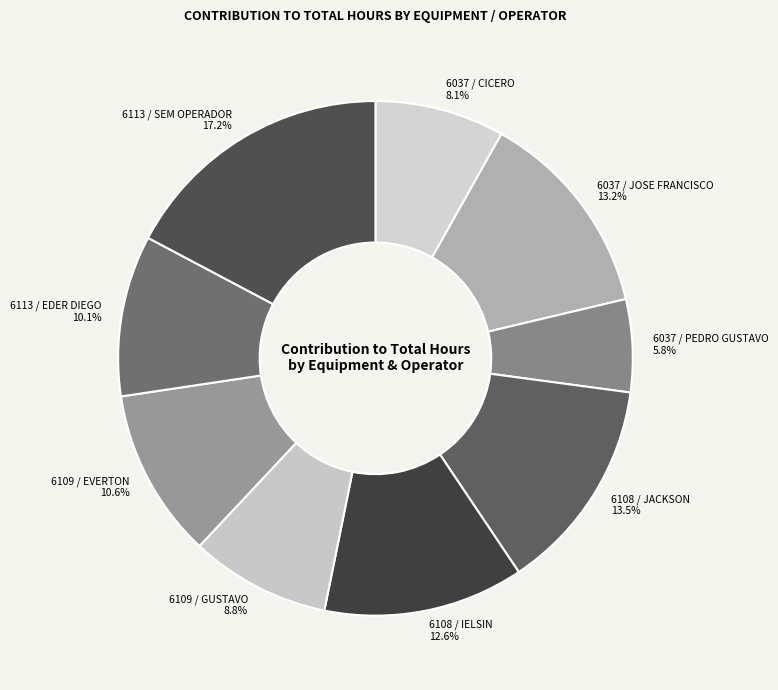

Count the number of slices in the pie.

9